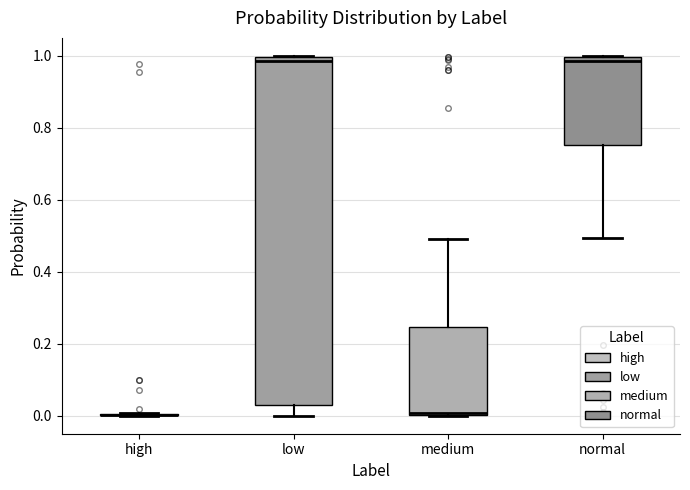

Reading left to right, transcribe this box plot: for each box, give where its median line is, the range the box spans, and where its two whiskers end, as read against the y-axis. The values are not printed on the chart, so give them approximately, as read against the axis.

high: box collapsed to a line at 0.00, whiskers 0.00 to 0.00
low: median 0.98, box 0.04 to 1.00, whiskers 0.00 to 1.00
medium: median 0.00 (just above the box's lower edge), box 0.00 to 0.24, whiskers 0.00 to 0.50
normal: median 0.98, box 0.76 to 1.00, whiskers 0.50 to 1.00